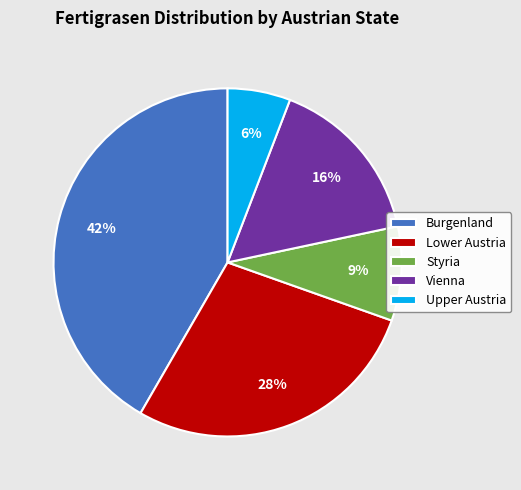

To the nearest percent, what percentage of the pie is Burgenland?

42%